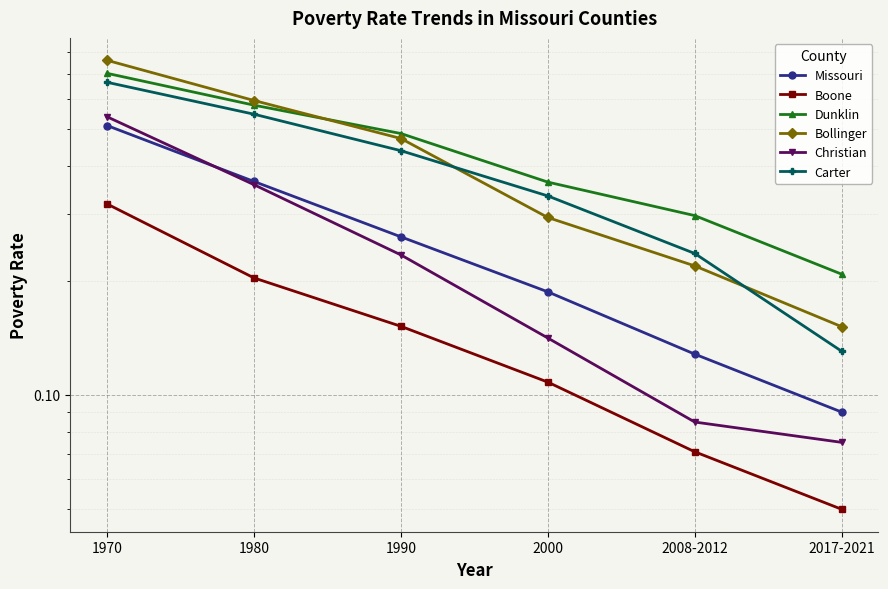

At which label is Boone closest to 0?

2017-2021